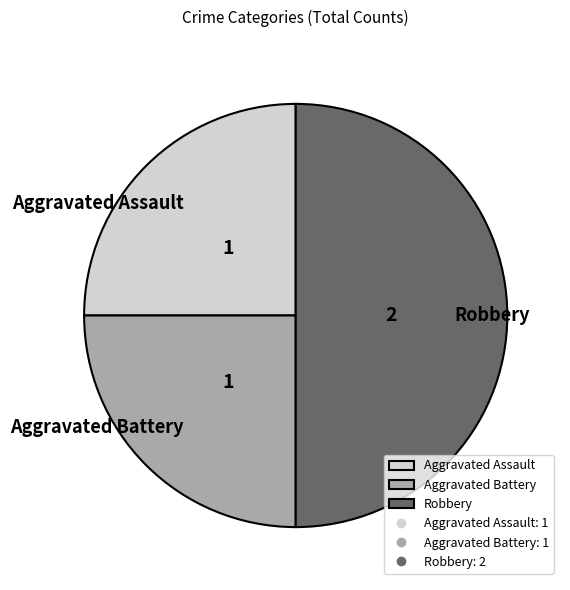

Do Aggravated Battery and Robbery together represent more than half of the pie?

Yes